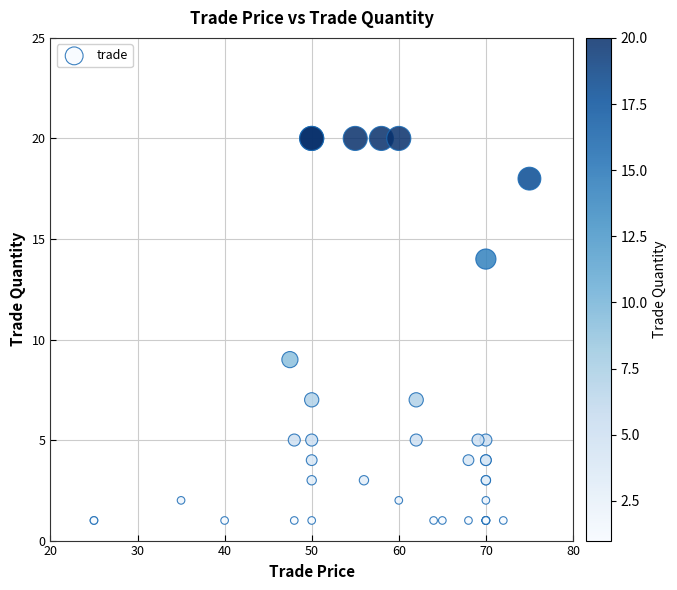

What Y value in the scatter plot is closest to 10?

9